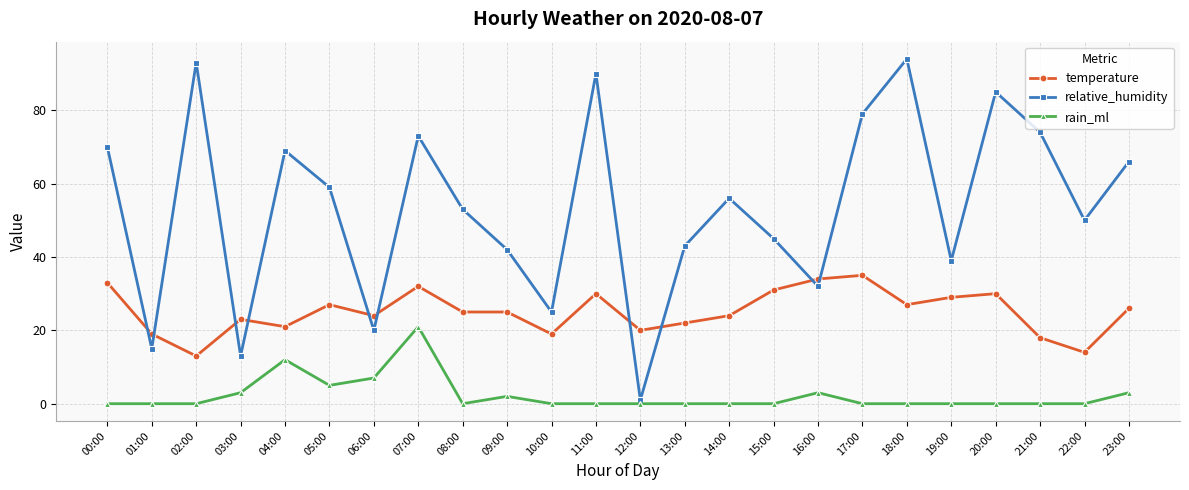

At which label is rain_ml closest to 10?

04:00